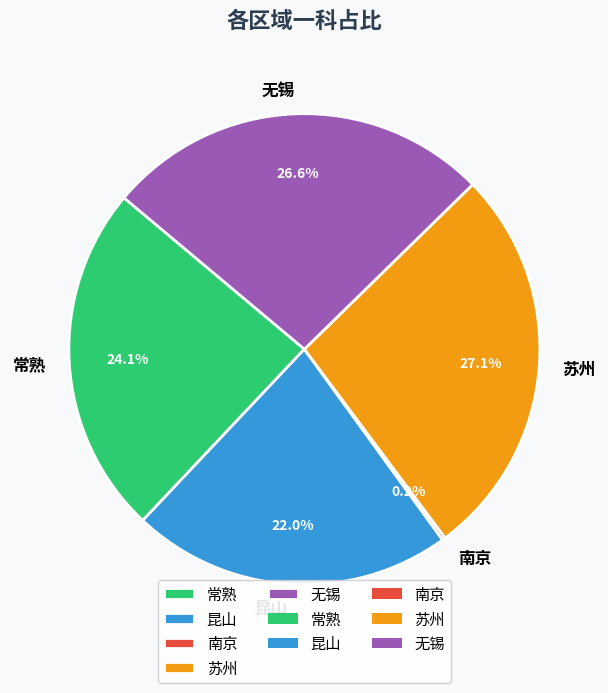

True or false: 昆山 accounts for 22% of the total.

True